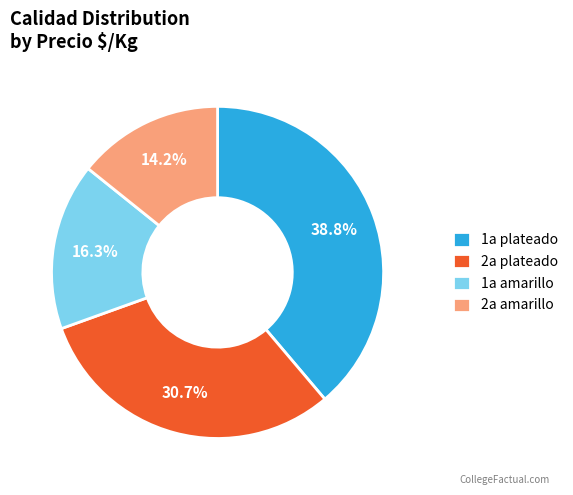

To the nearest percent, what portion does 2a amarillo represent?

14%